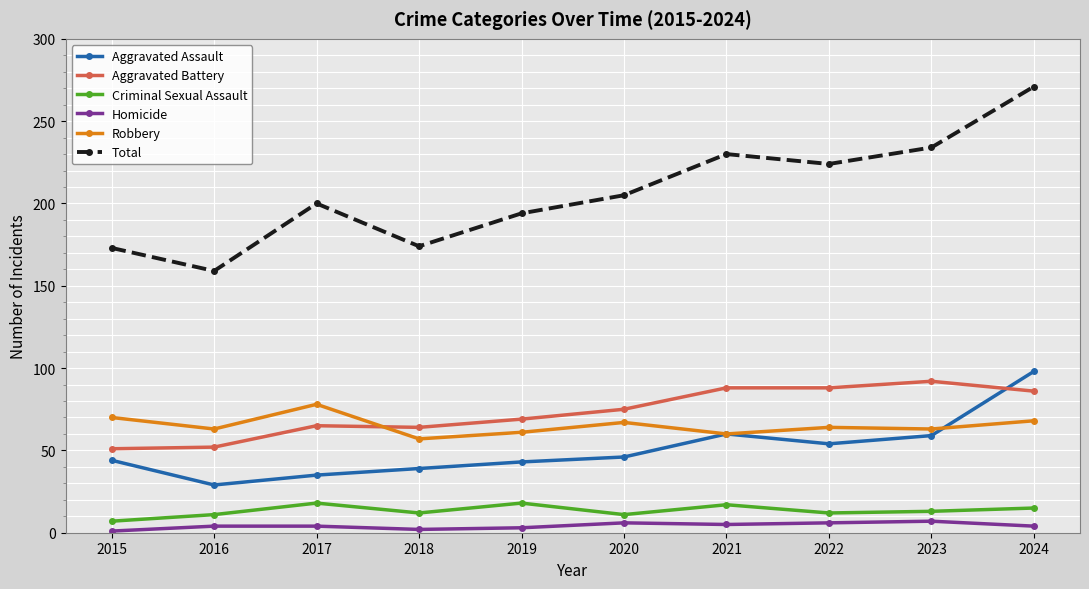

Which series has the largest total across all categories?

Total